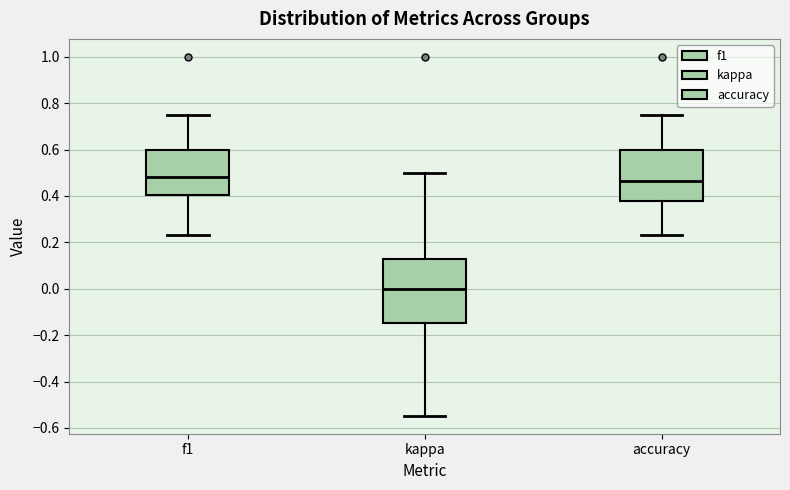

Reading left to right, transcribe this box plot: for each box, give where its median line is, the range the box spans, and where its two whiskers end, as read against the y-axis. The values are not printed on the chart, so give them approximately, as read against the axis.

f1: median 0.48, box 0.40 to 0.60, whiskers 0.24 to 0.74
kappa: median 0.00, box -0.14 to 0.12, whiskers -0.54 to 0.50
accuracy: median 0.46, box 0.38 to 0.60, whiskers 0.24 to 0.76